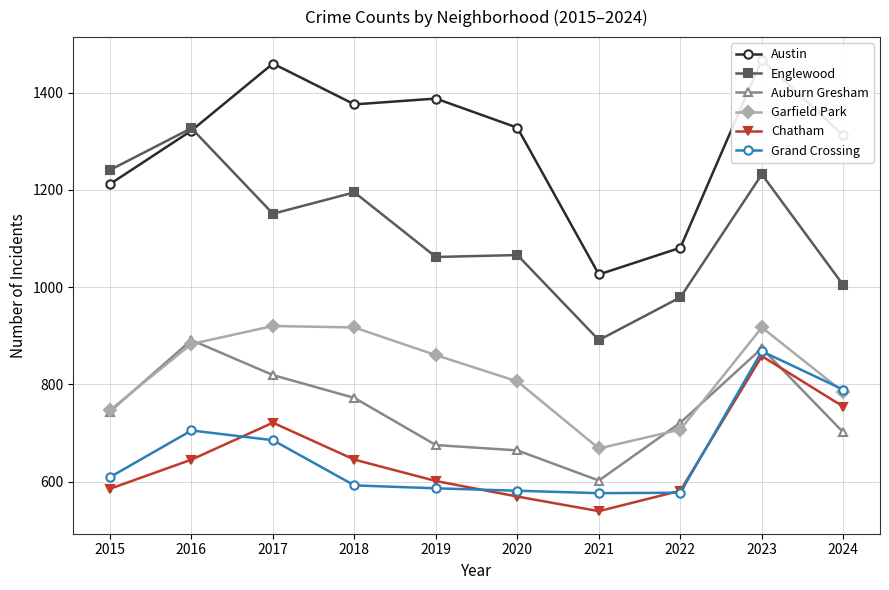

The Garfield Park series shows 1279 at 2016. True or false?

False